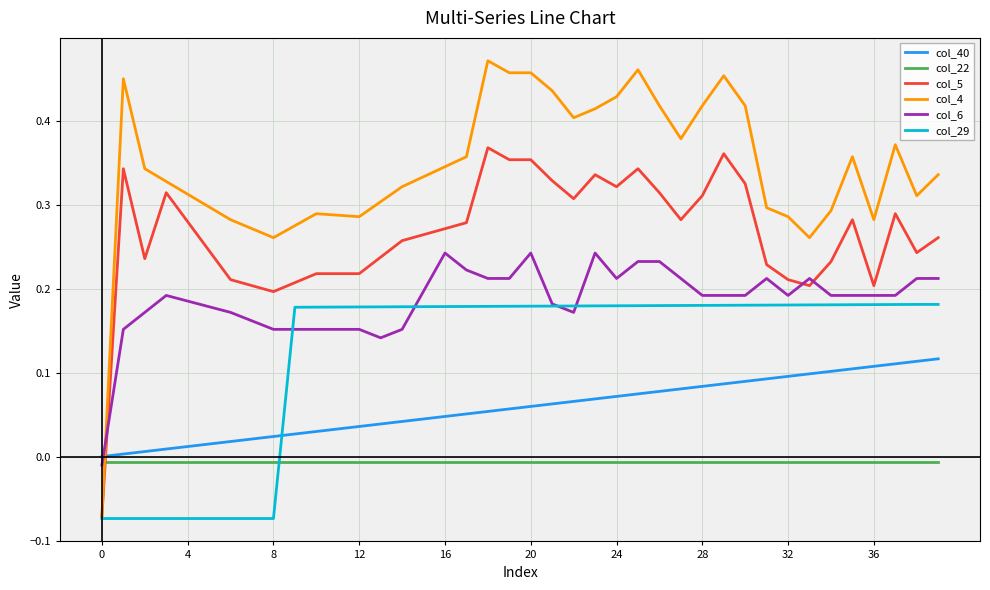

How many intersections are there between col_29 and col_22?

1